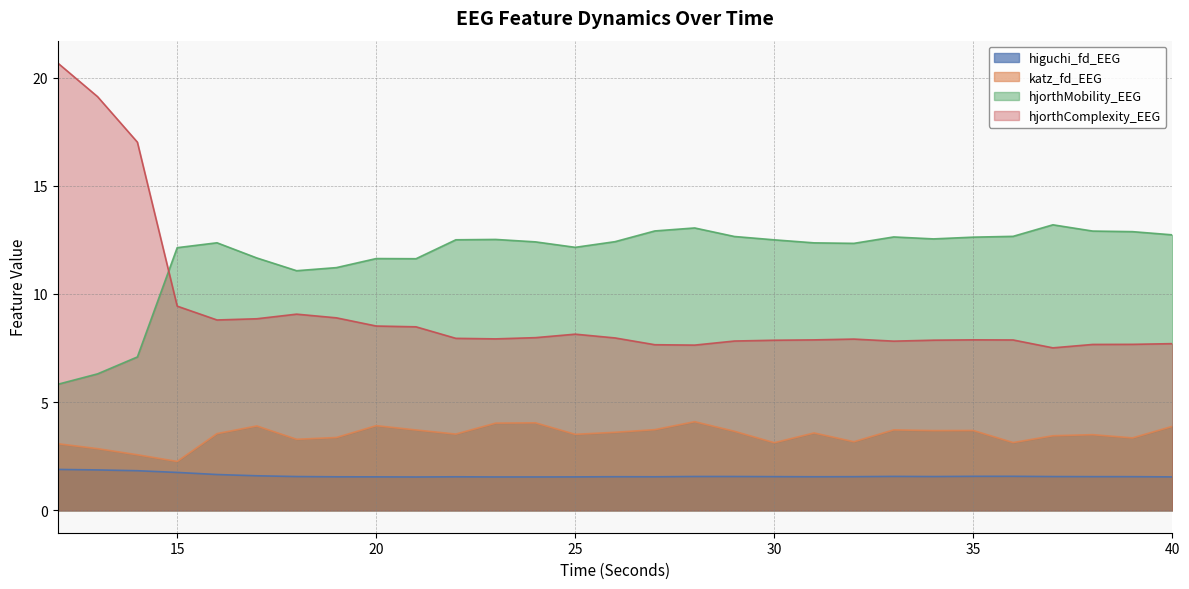

At how many categories does at least one series exceed 12?

24